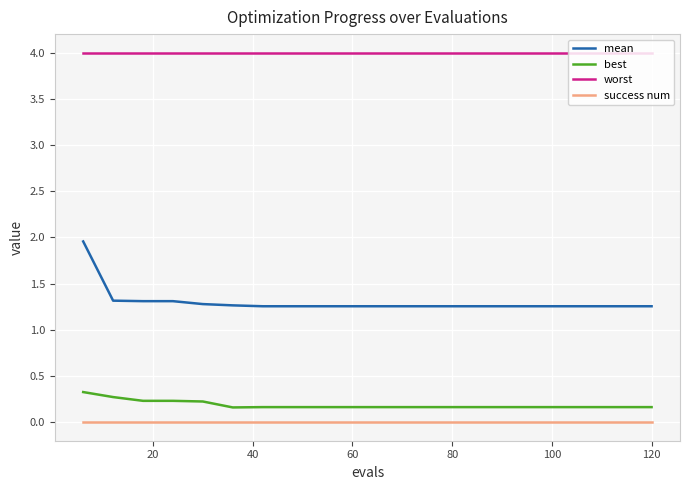

True or false: worst and mean intersect in this chart.

False